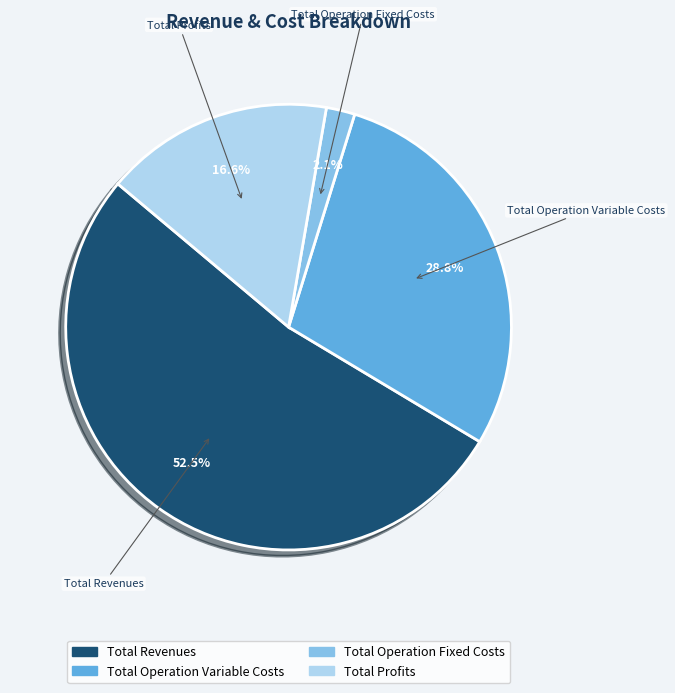

Is there a majority slice in this chart?

Yes